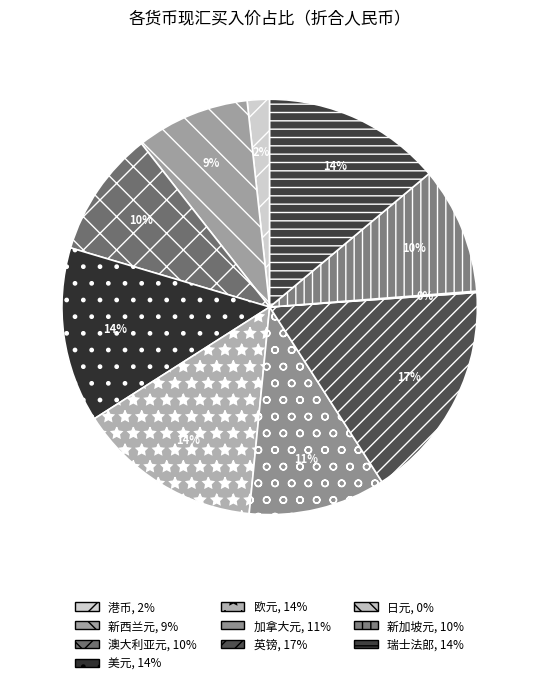

How many segments does this pie chart have?

10